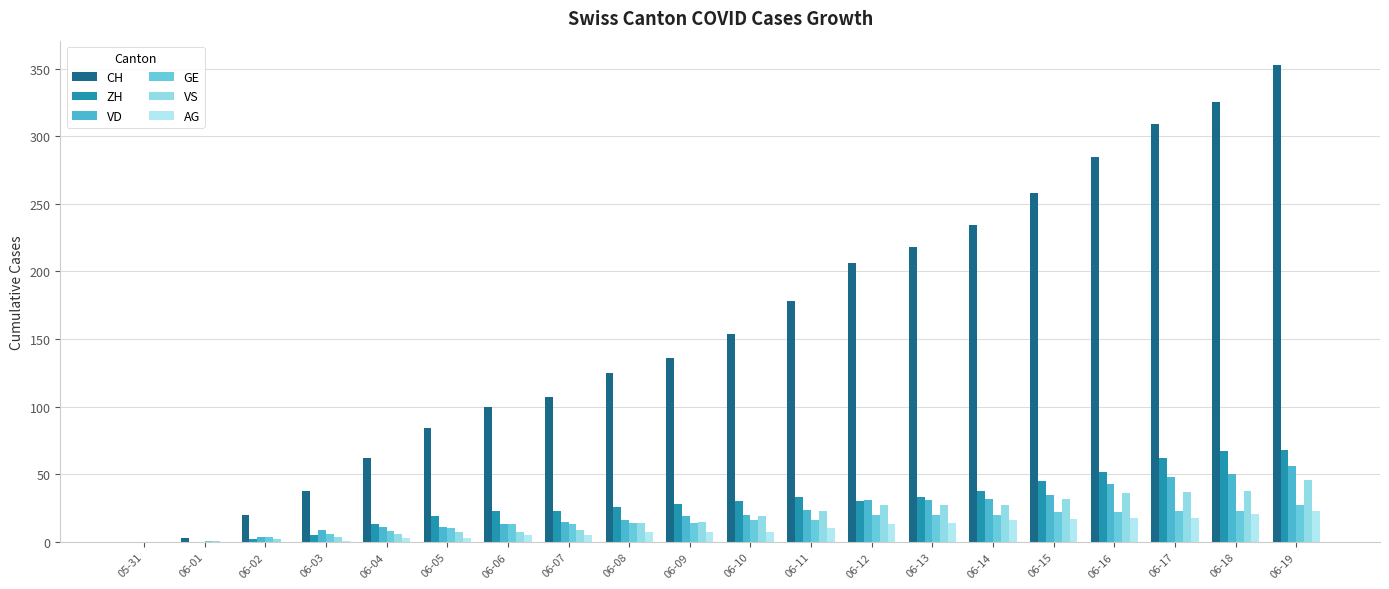

What position from the left is 06-15?

16